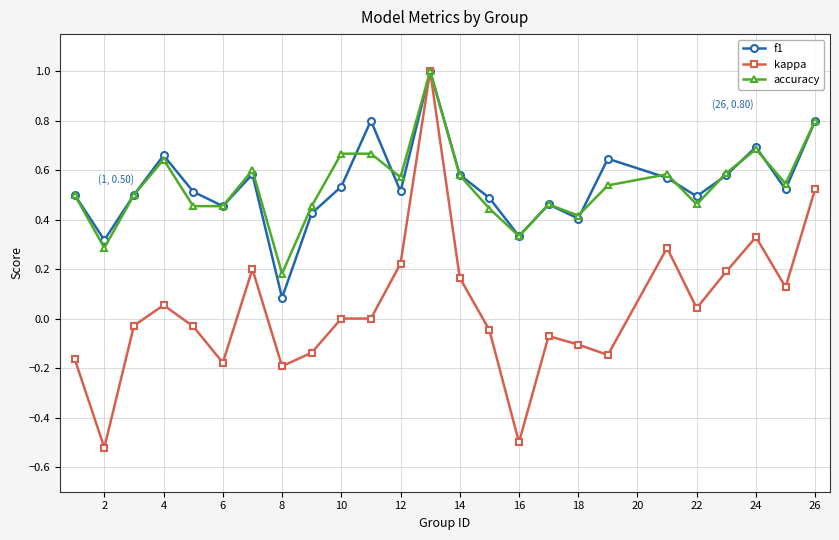

Which series has the largest range (max minus min)?

kappa